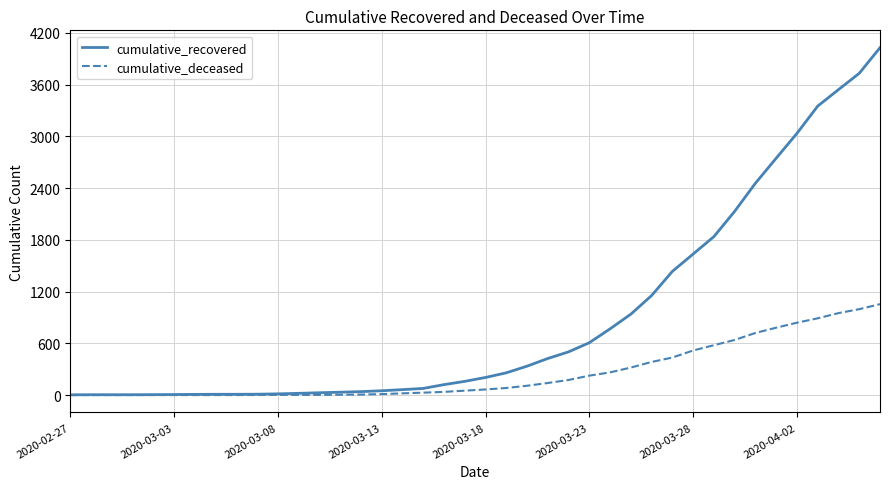

What is the difference between the maximum and minimum values in the cumulative_recovered series?

4024